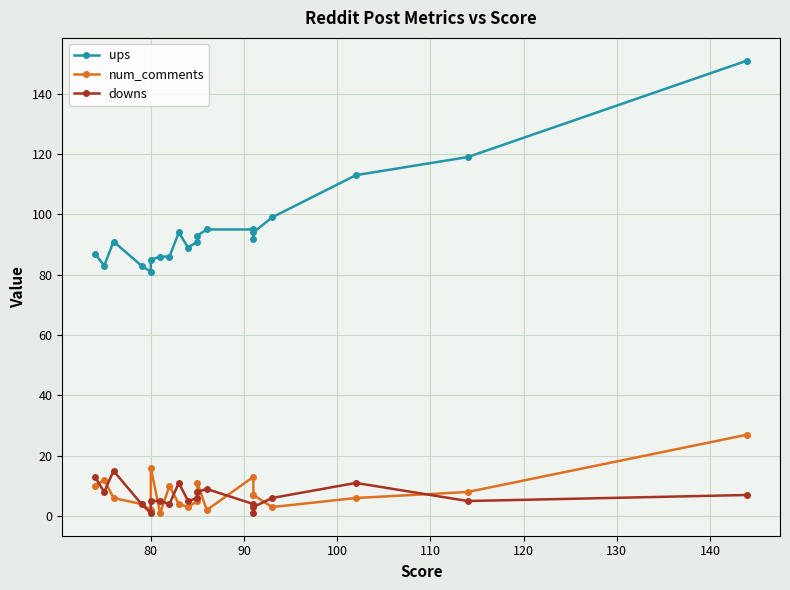

What are all the series names shown in the legend?

ups, num_comments, downs